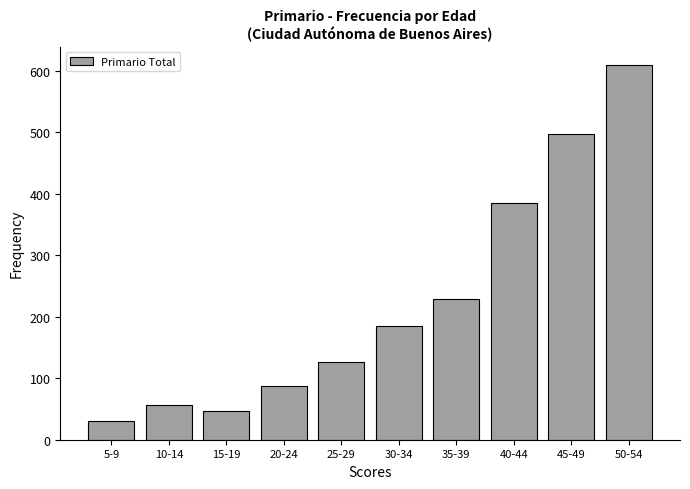

Reading left to right, what are all the values shown in this chart?

31	56	46	87	126	185	229	385	498	609